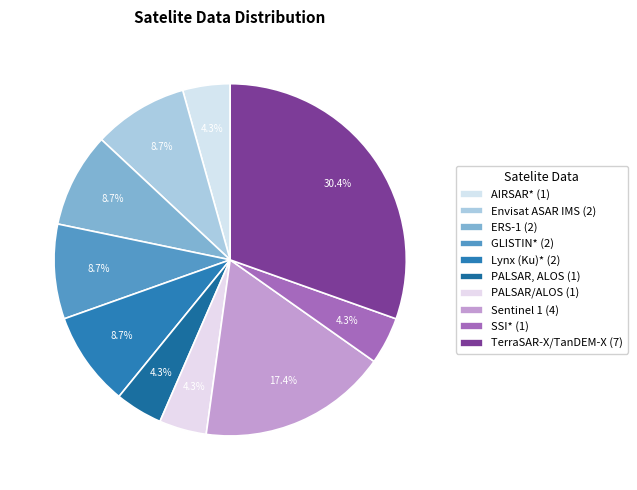

To the nearest percent, what is the combined percentage of SSI* and Sentinel 1?

22%